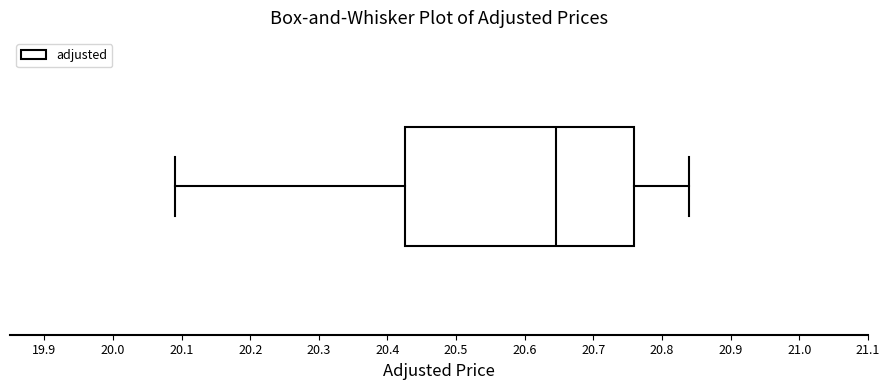

Transcribe this box plot: give where the median line is, the range the box spans, and where the two whiskers end, as read against the x-axis. The values are not printed on the chart, so give them approximately, as read against the axis.

median 20.65, box 20.43 to 20.76, whiskers 20.09 to 20.84